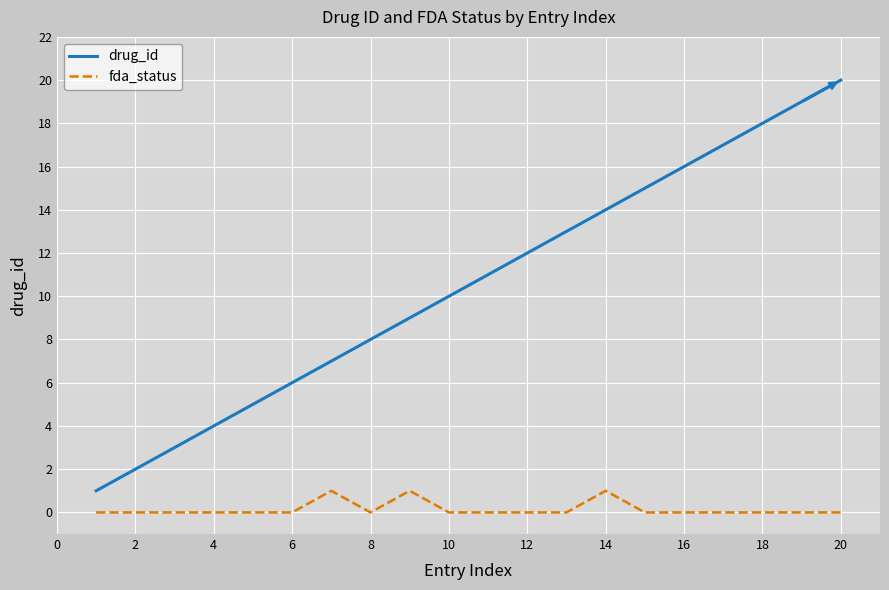

List the series in order of their overall mean, lowest first.

fda_status, drug_id